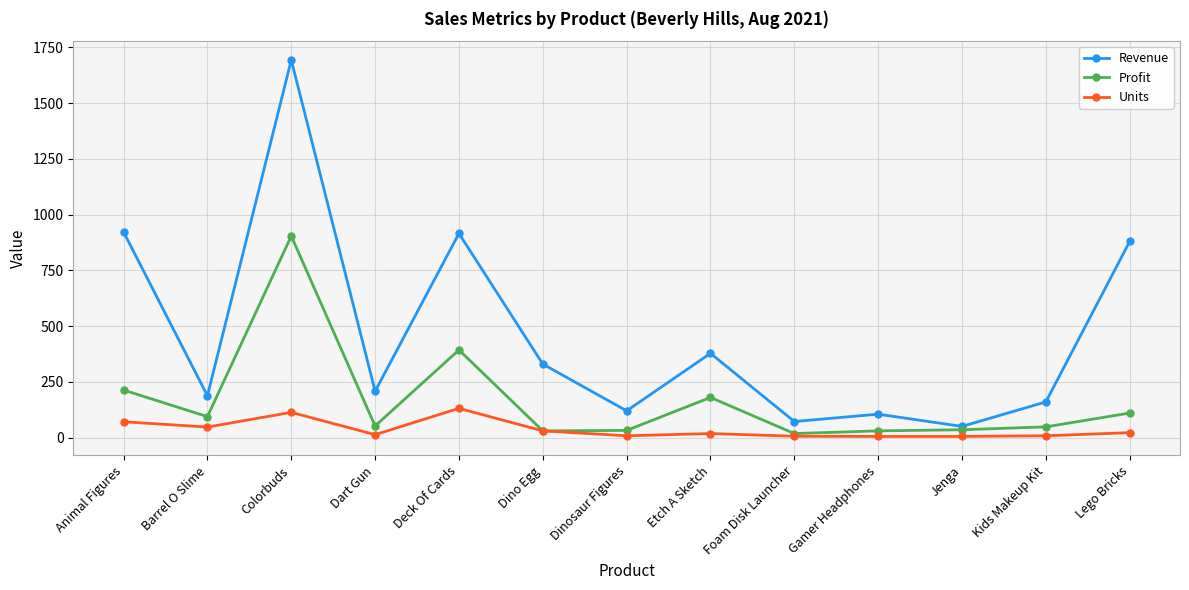

Rank the series by their maximum value, from lowest to highest.

Units, Profit, Revenue